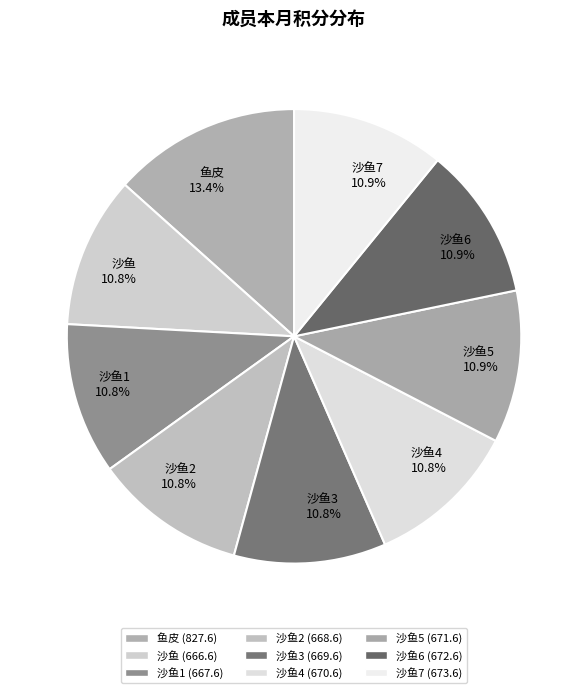

Which slice is the largest?

鱼皮